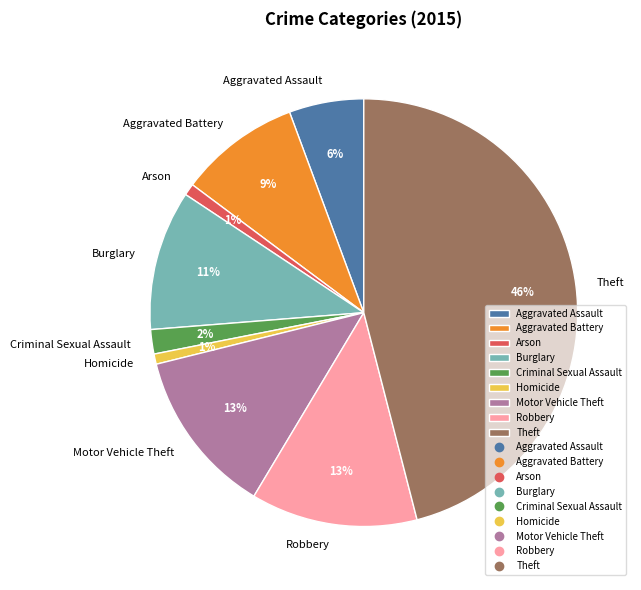

Is it true that Homicide is 11% of the pie?

False